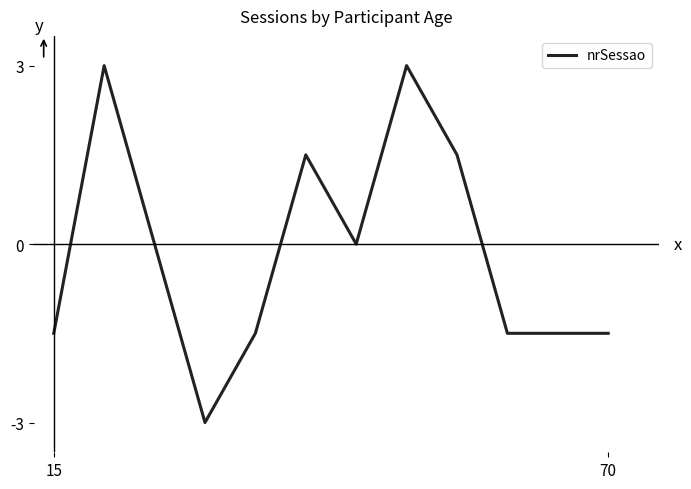

What is the greatest value displayed?

3.0